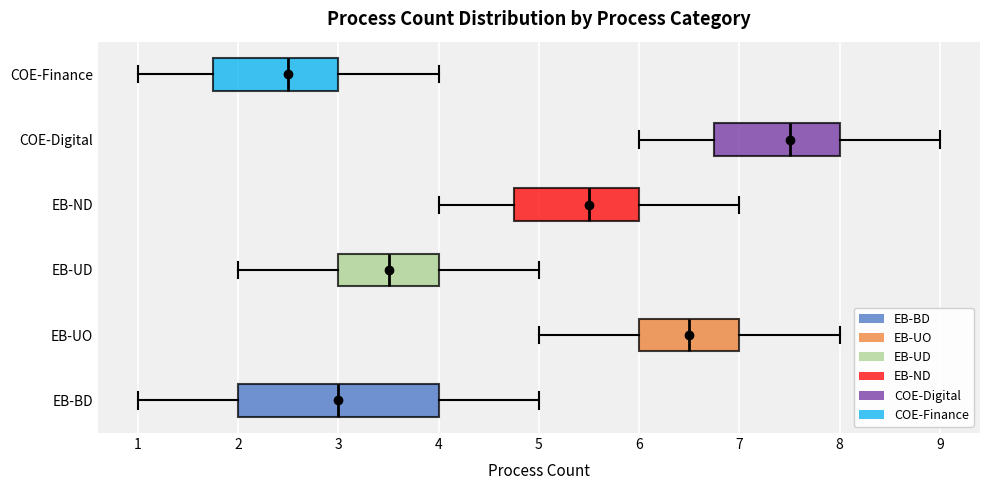

Reading bottom to top, transcribe this box plot: for each box, give where its median line is, the range the box spans, and where its two whiskers end, as read against the x-axis. The values are not printed on the chart, so give them approximately, as read against the axis.

EB-BD: median 3.0, box 2.0 to 4.0, whiskers 1.0 to 5.0
EB-UO: median 6.5, box 6.0 to 7.0, whiskers 5.0 to 8.0
EB-UD: median 3.5, box 3.0 to 4.0, whiskers 2.0 to 5.0
EB-ND: median 5.5, box 4.8 to 6.0, whiskers 4.0 to 7.0
COE-Digital: median 7.5, box 6.8 to 8.0, whiskers 6.0 to 9.0
COE-Finance: median 2.5, box 1.8 to 3.0, whiskers 1.0 to 4.0